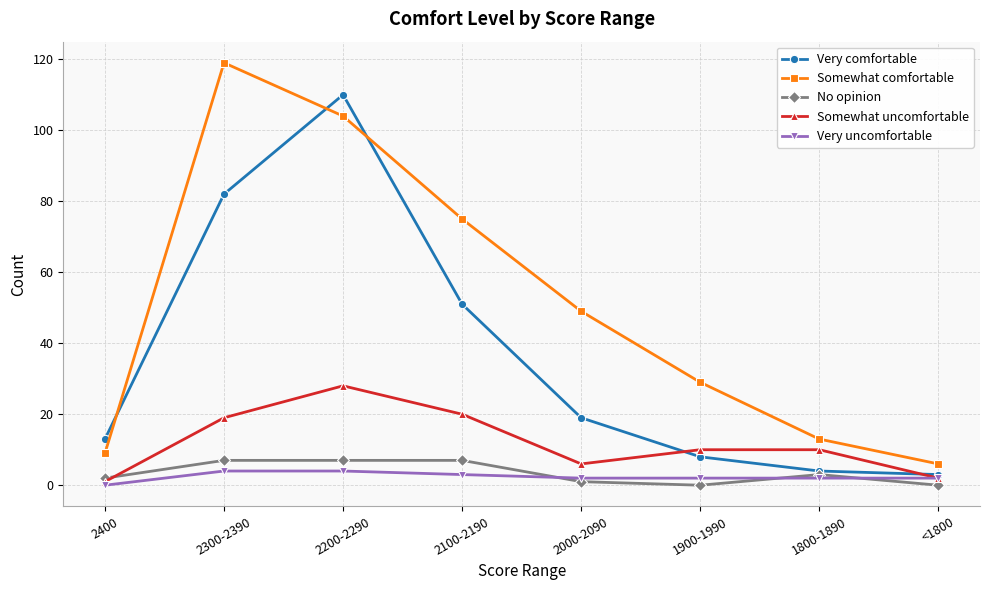

What is the sum of the Very comfortable values at 2000-2090 and <1800?

22